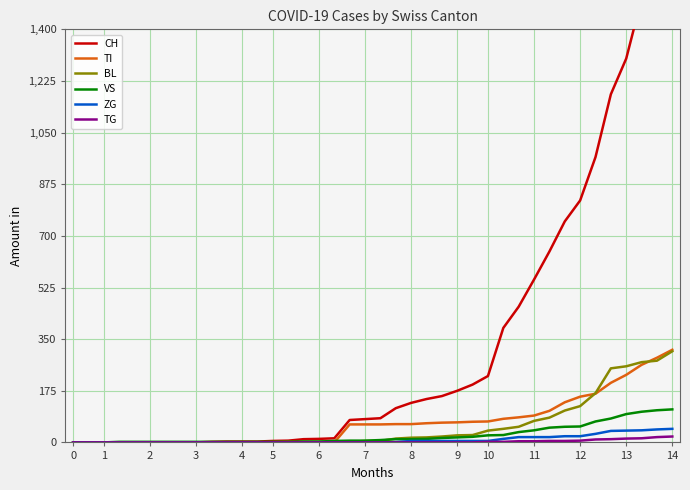

What is the value of the TI point at the 36th from the left?

202